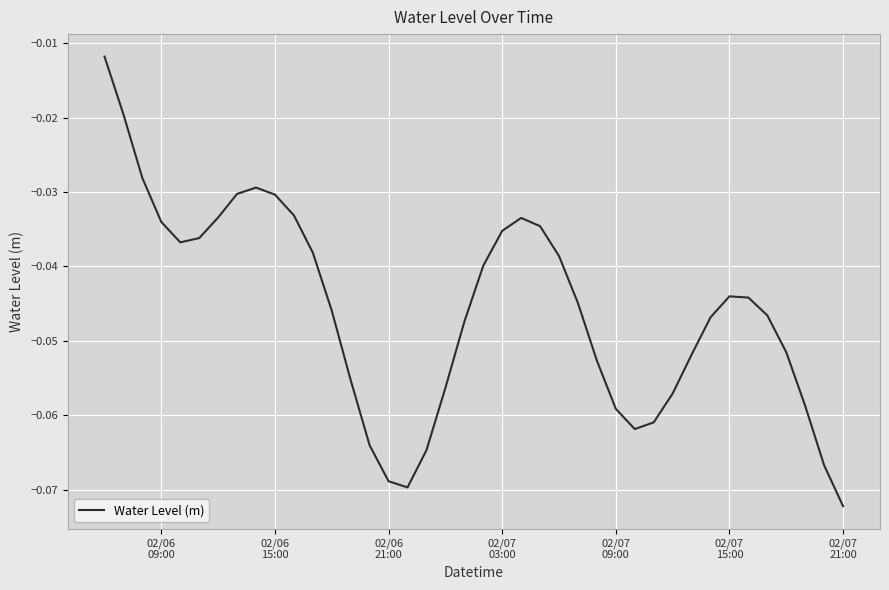

Is this an area chart (filled region under the line)?

No